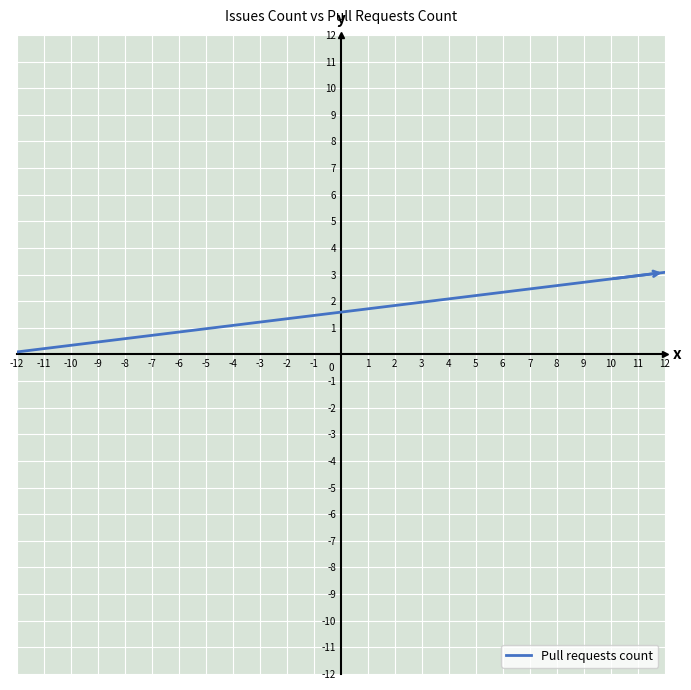

Reading right to left, what are all the values shown in this chart?

3.1	0.1